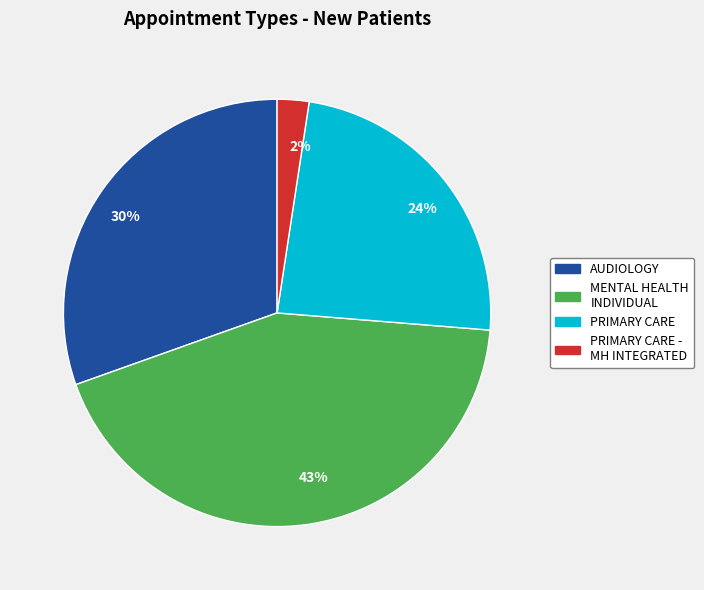

Does any single category account for the majority?

No